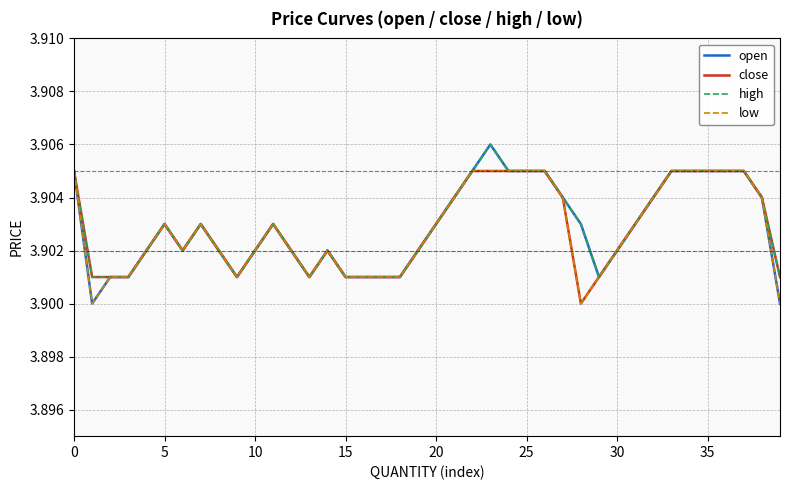

Is this an area chart (filled region under the line)?

No